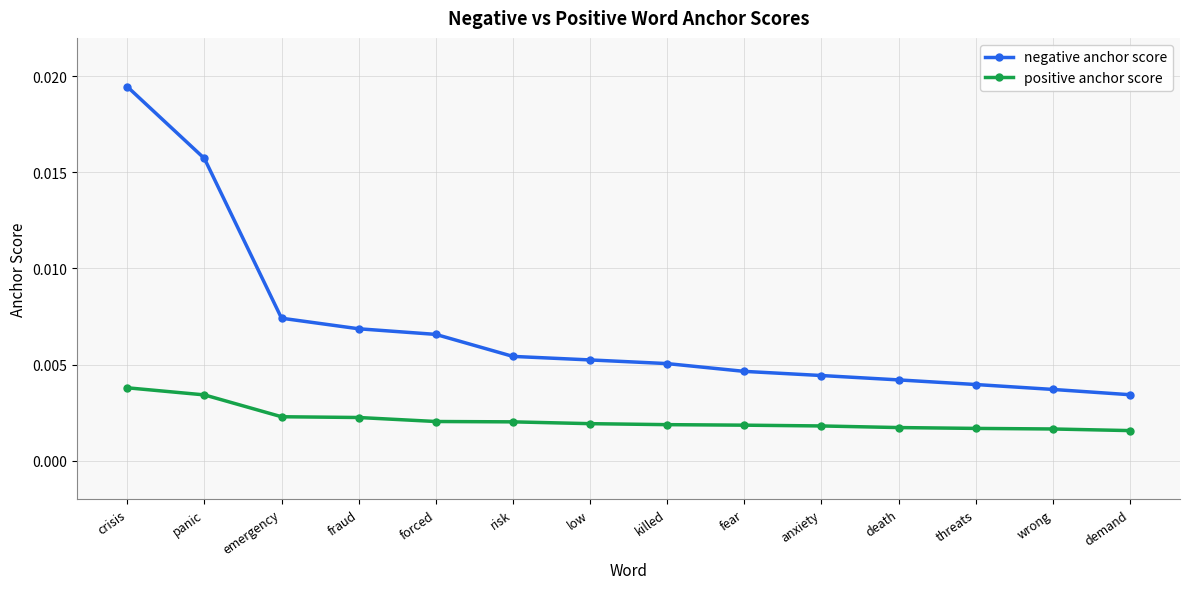

Which series has the largest total across all categories?

negative anchor score